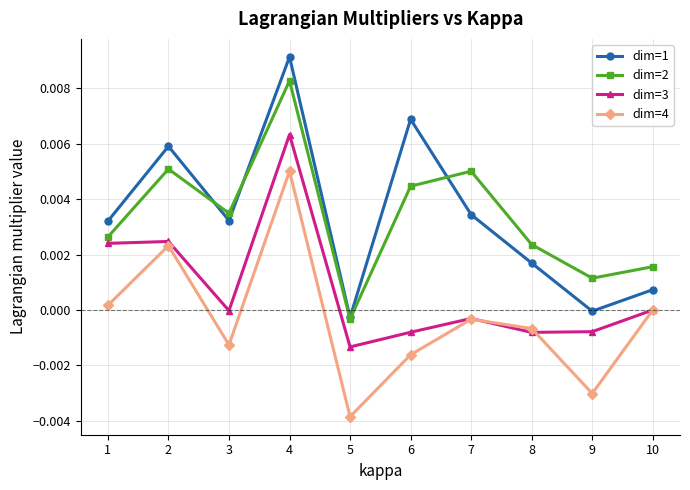

Which series changed the most between 2 and 7?

dim=3